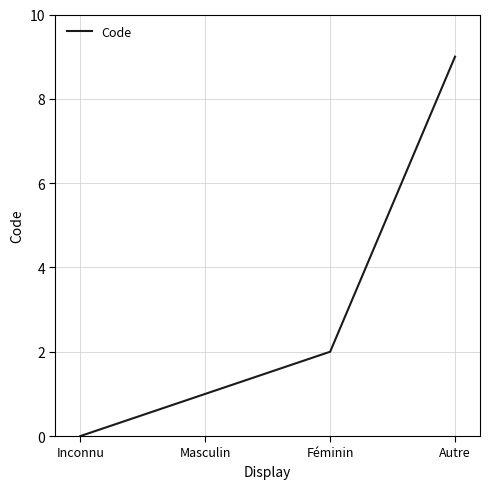

Is it true that the value at Masculin is 1?

True